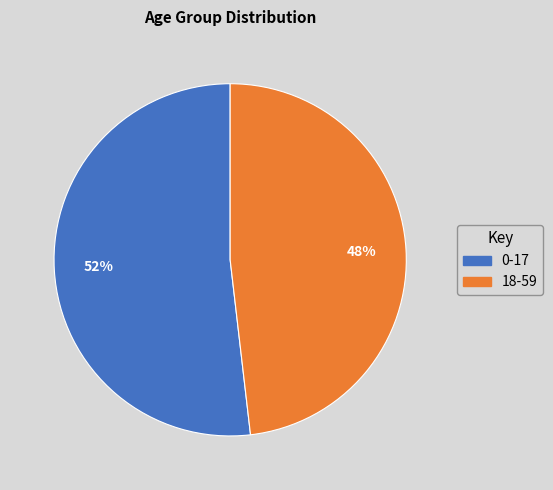

What is the smallest slice in the pie chart?

18-59